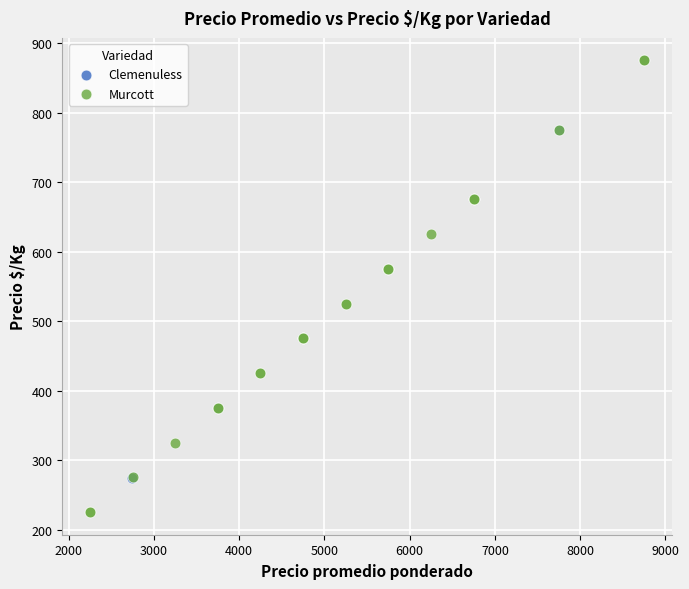

Which series reaches the minimum Y coordinate?

Murcott